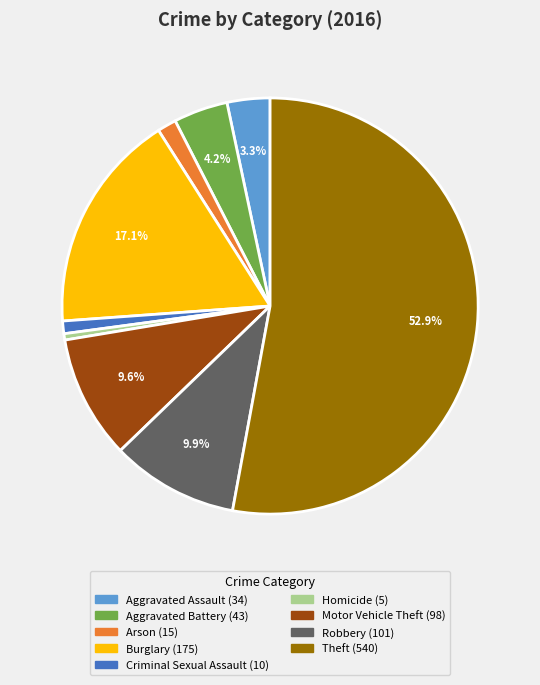

To the nearest percent, what is the combined percentage of Criminal Sexual Assault and Burglary?

18%